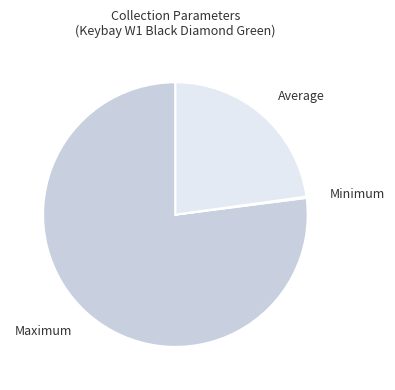

What is the majority slice?

Maximum